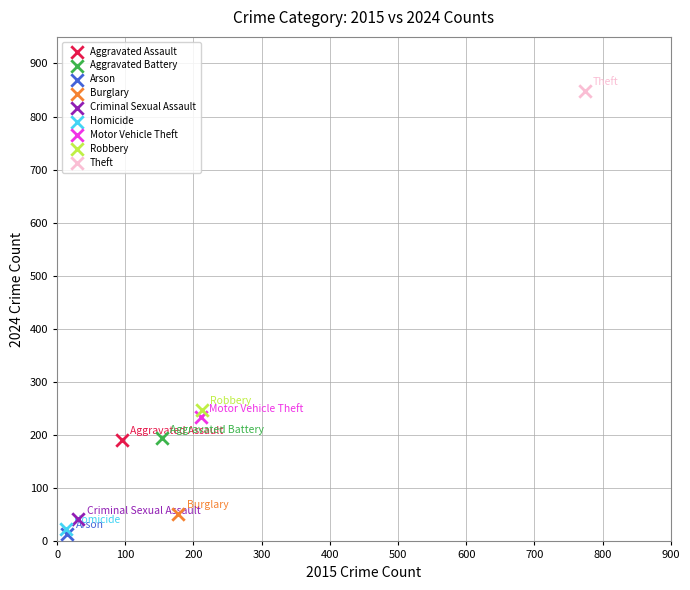

What are all the series names shown in the legend?

Aggravated Assault, Aggravated Battery, Arson, Burglary, Criminal Sexual Assault, Homicide, Motor Vehicle Theft, Robbery, Theft